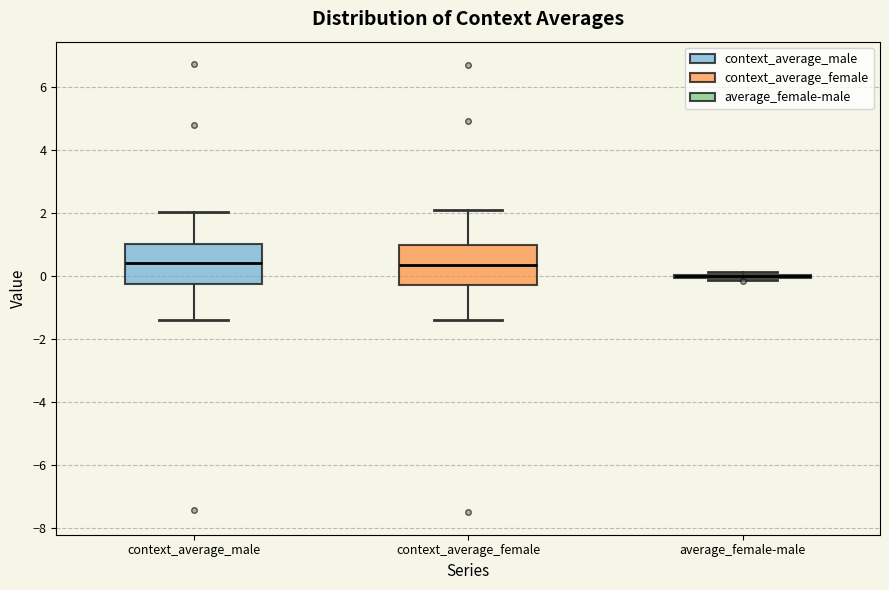

Reading left to right, transcribe this box plot: for each box, give where its median line is, the range the box spans, and where its two whiskers end, as read against the y-axis. The values are not printed on the chart, so give them approximately, as read against the axis.

context_average_male: median 0.4, box -0.2 to 1.0, whiskers -1.4 to 2.0
context_average_female: median 0.4, box -0.2 to 1.0, whiskers -1.4 to 2.2
average_female-male: box collapsed to a line at 0.0, whiskers -0.2 to 0.2